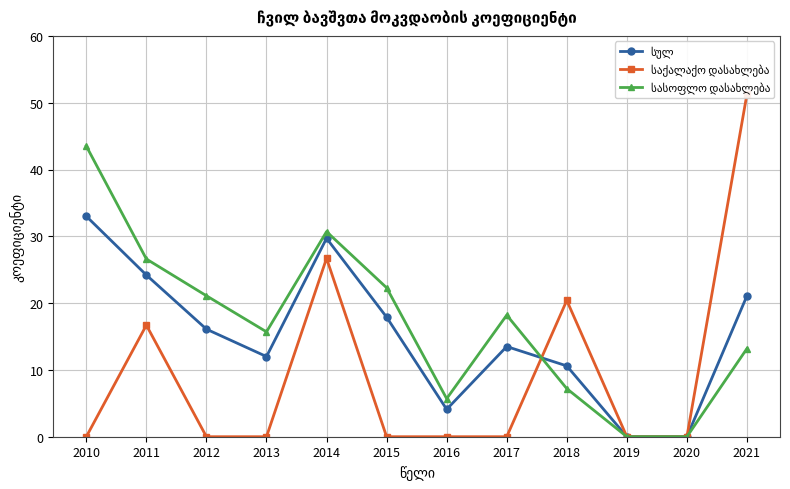

What are all the series names shown in the legend?

სულ, საქალაქო დასახლება, სასოფლო დასახლება